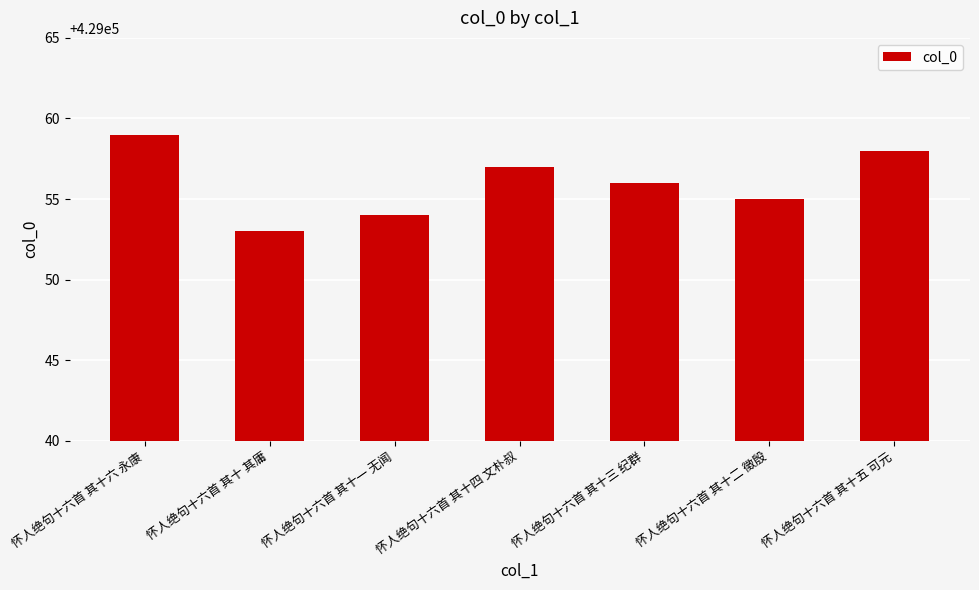

Reading left to right, extract all data points from this chart.

怀人绝句十六首 其十六 永康=429059	怀人绝句十六首 其十 其庸=429053	怀人绝句十六首 其十一 无闻=429054	怀人绝句十六首 其十四 文朴叔=429057	怀人绝句十六首 其十三 纪群=429056	怀人绝句十六首 其十二 徵殷=429055	怀人绝句十六首 其十五 可元=429058